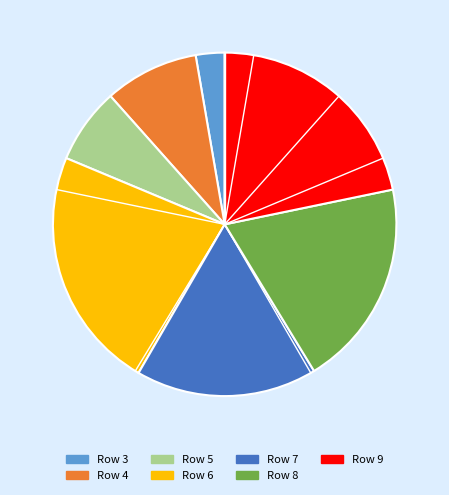

Approximately how many times larger is the value at Row 7 compared to Row 9?

0.8